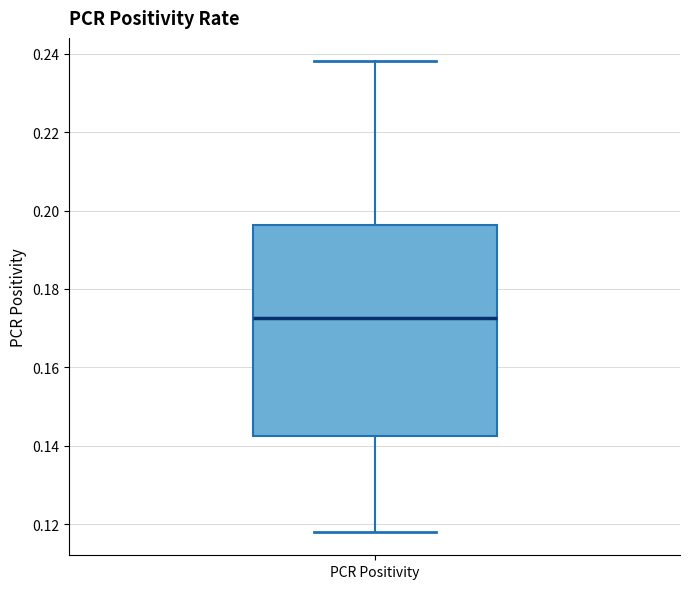

Transcribe this box plot: give where the median line is, the range the box spans, and where the two whiskers end, as read against the y-axis. The values are not printed on the chart, so give them approximately, as read against the axis.

median 0.172, box 0.142 to 0.196, whiskers 0.118 to 0.238